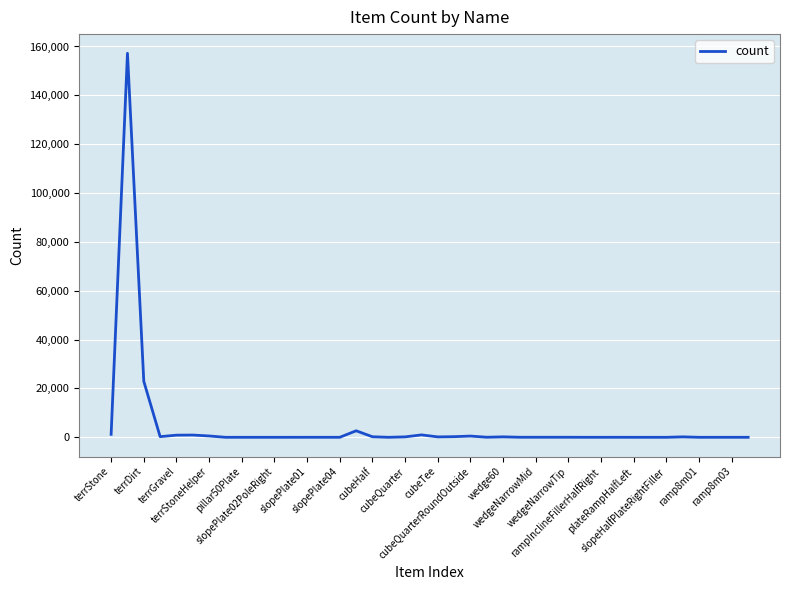

Does the chart display data point markers on the line(s)?

No